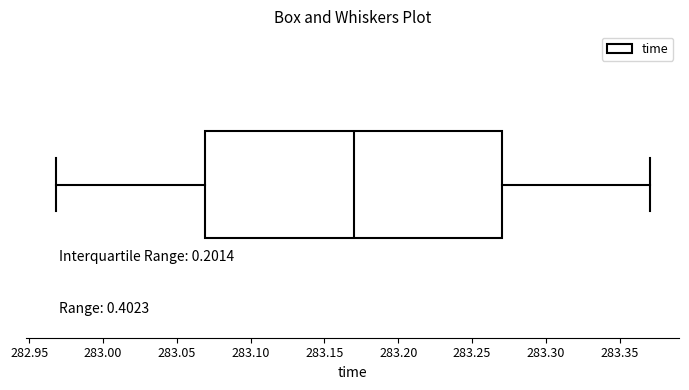

Read this box plot against the x-axis: the position of the median line, the range covered by the box, and the ends of both whiskers. The values are not printed on the chart, so give them approximately, as read against the axis.

median 283.17, box 283.07 to 283.27, whiskers 282.97 to 283.37